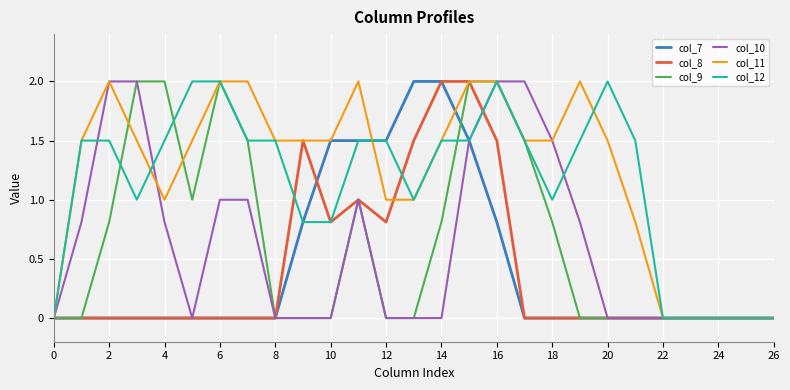

Does the chart display data point markers on the line(s)?

No